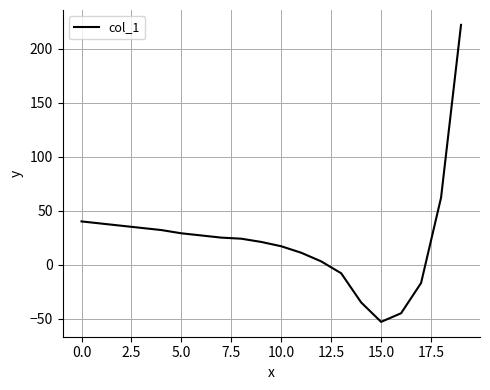

What is the maximum value shown in the chart?

222